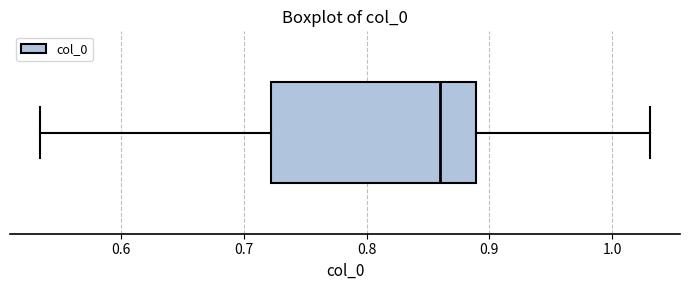

Read this box plot against the x-axis: the position of the median line, the range covered by the box, and the ends of both whiskers. The values are not printed on the chart, so give them approximately, as read against the axis.

median 0.86, box 0.72 to 0.89, whiskers 0.53 to 1.03